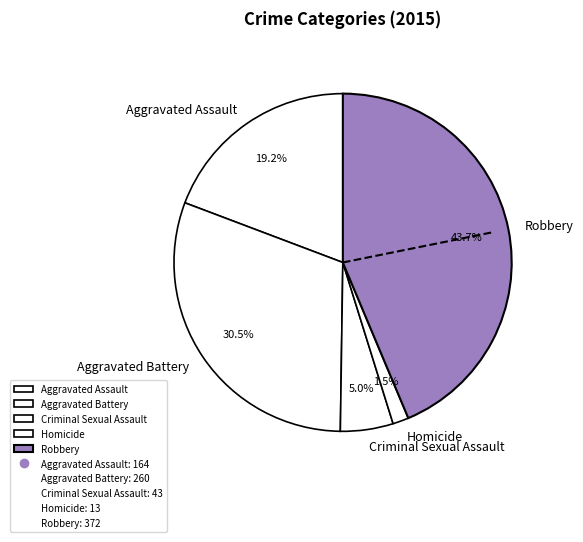

Approximately how many times larger is the value at Aggravated Assault compared to Robbery?

0.4